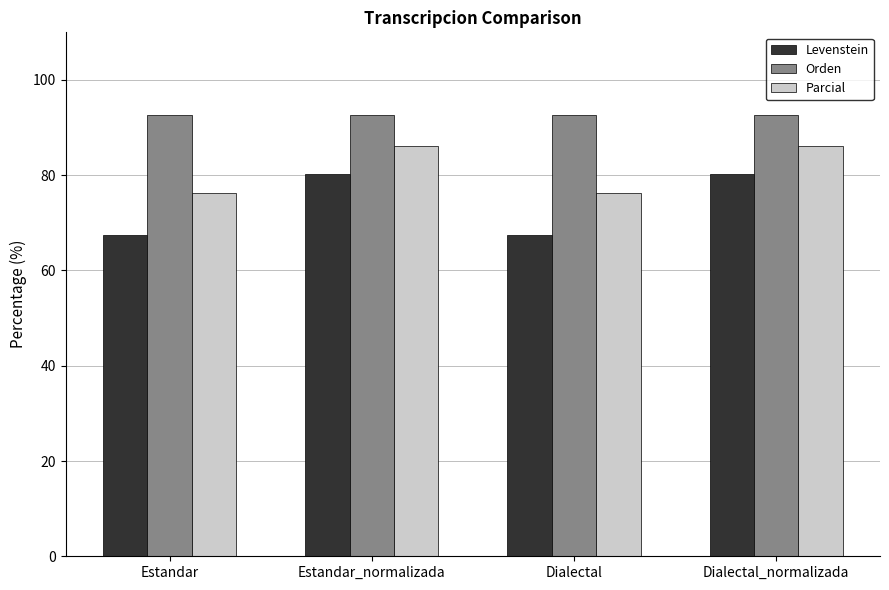

The value of Orden at Dialectal is 31.6. True or false?

False